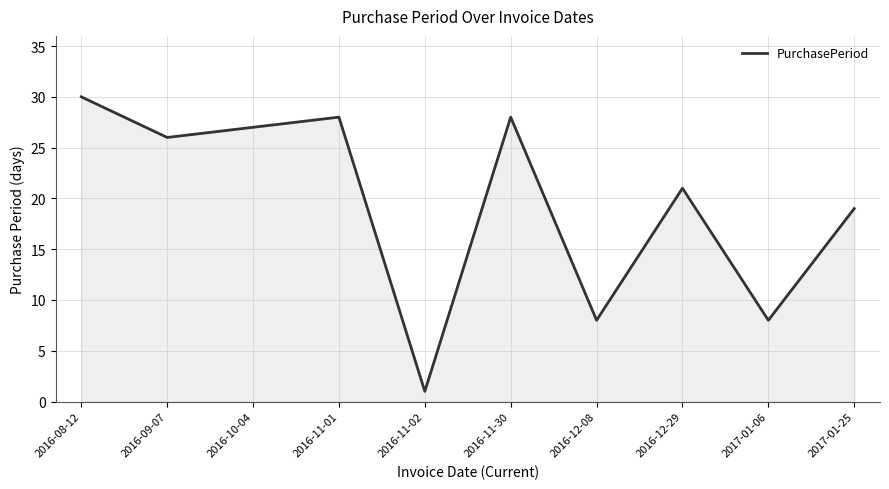

The value at 2017-01-06 is 3. True or false?

False